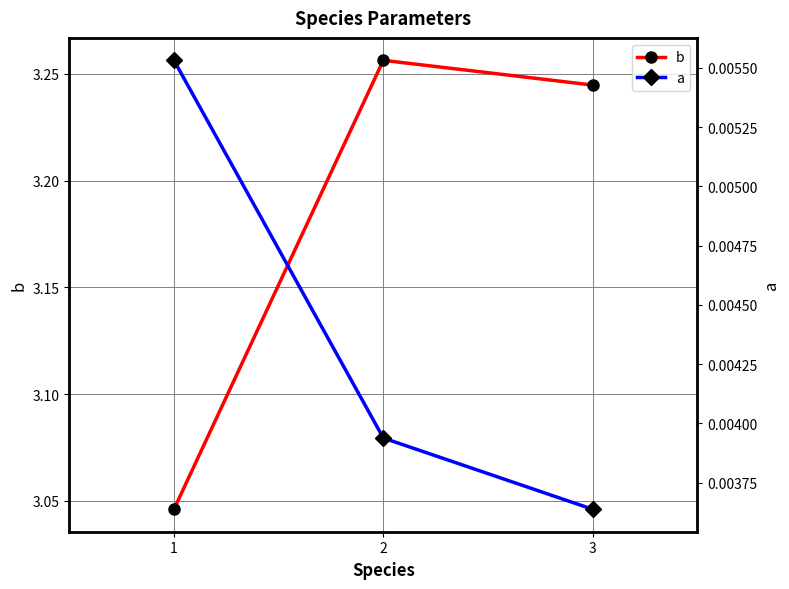

At which label is b closest to 3?

1